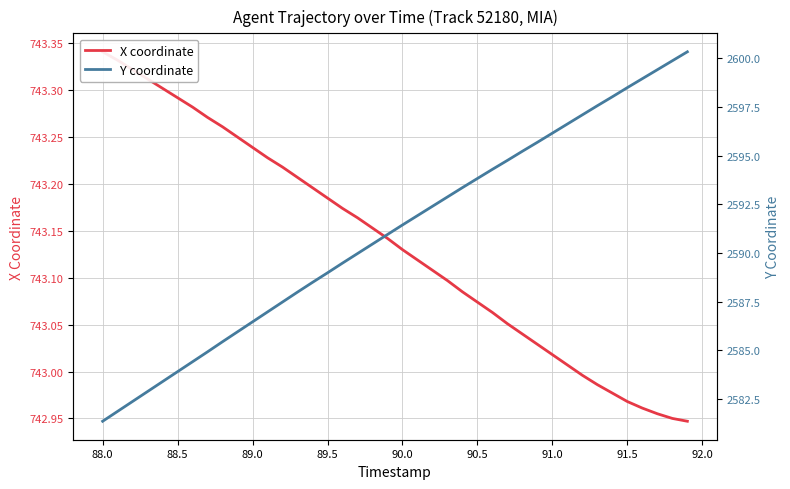

Does the chart display data point markers on the line(s)?

No